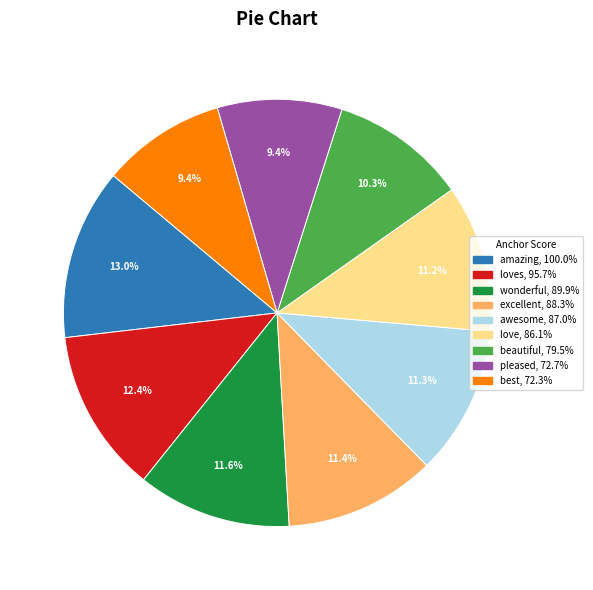

Is there any slice that represents more than half of the pie?

No